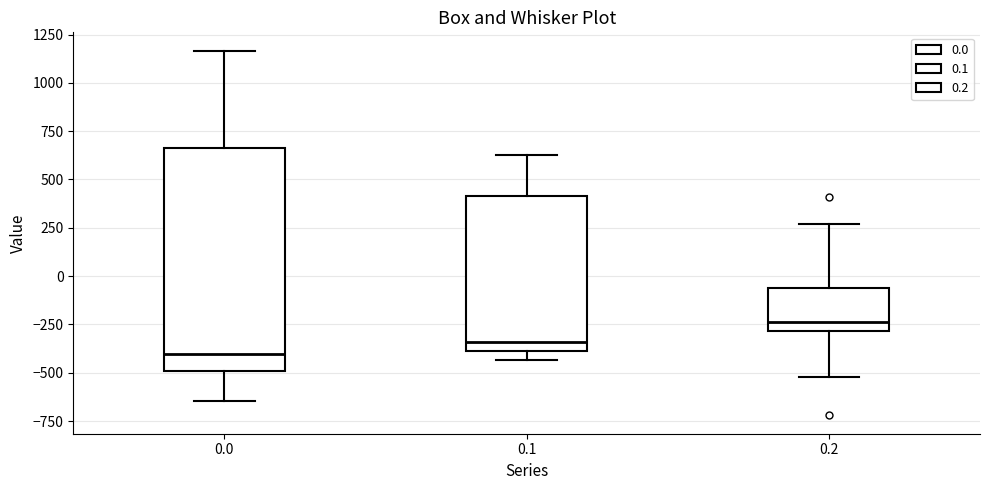

Comparing the boxes themselves (not the whiskers), which one is the tallest?

0.0